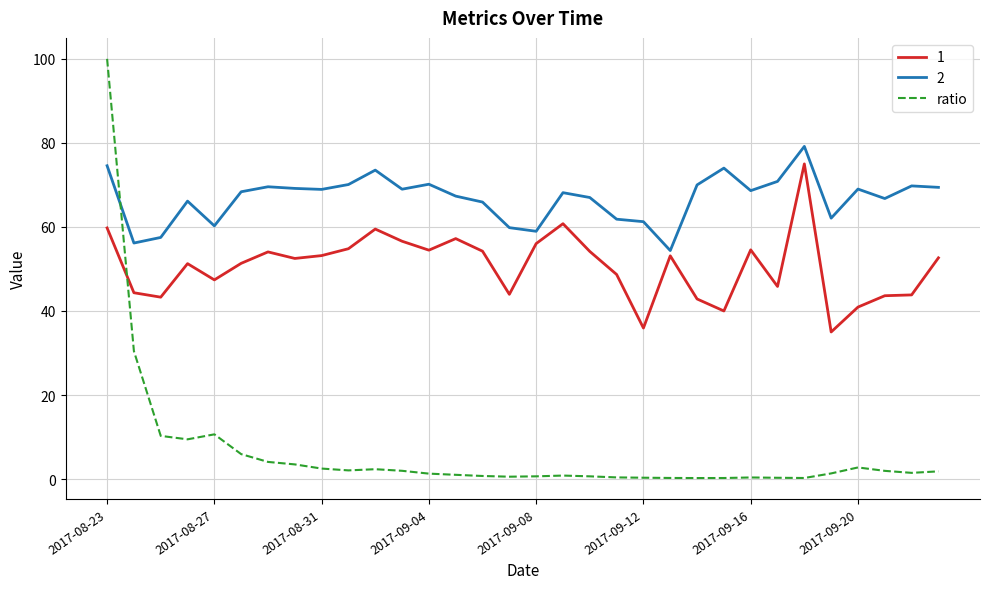

What is the difference between the maximum and minimum values in the 2 series?

24.8